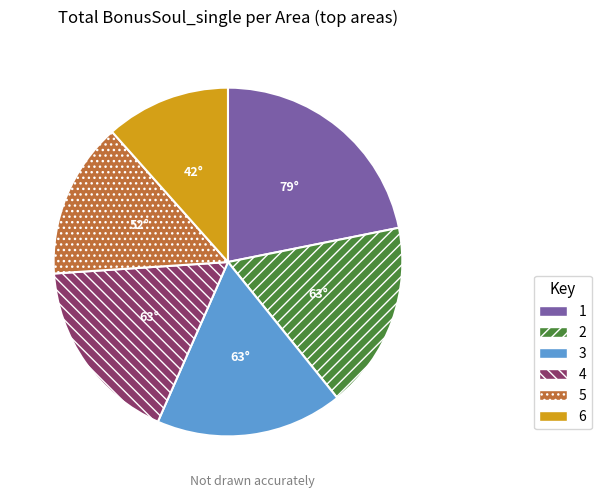

Does any single category account for the majority?

No